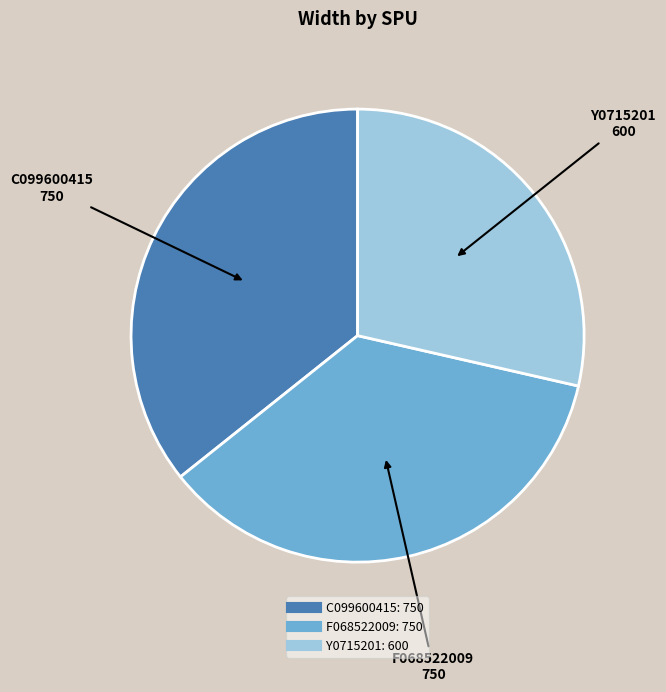

Does Y0715201 account for over 50% of the chart?

No